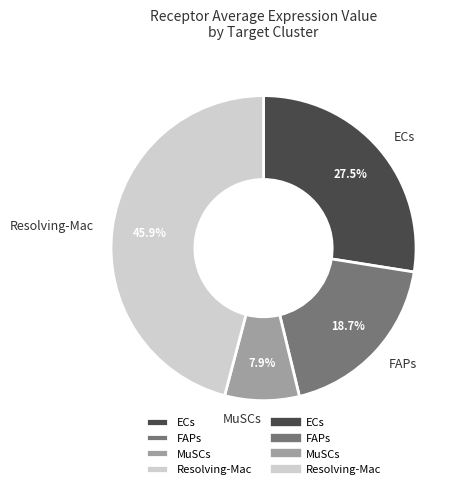

To the nearest percent, what portion does Resolving-Mac represent?

46%